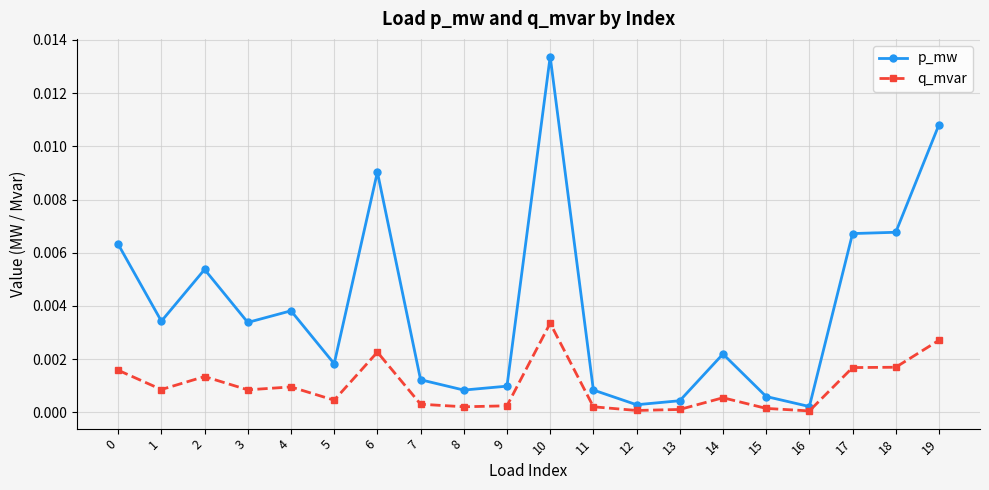

The q_mvar series shows 0.0 at 14. True or false?

True